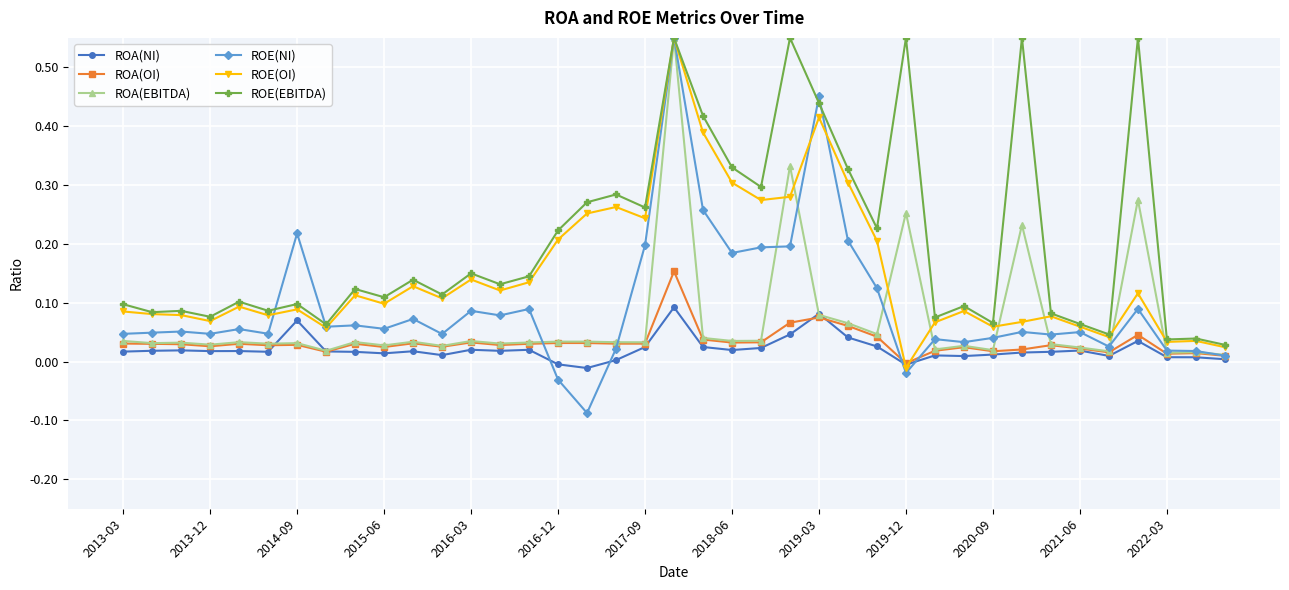

True or false: ROA(OI) has more than 1 interior local peaks.

True